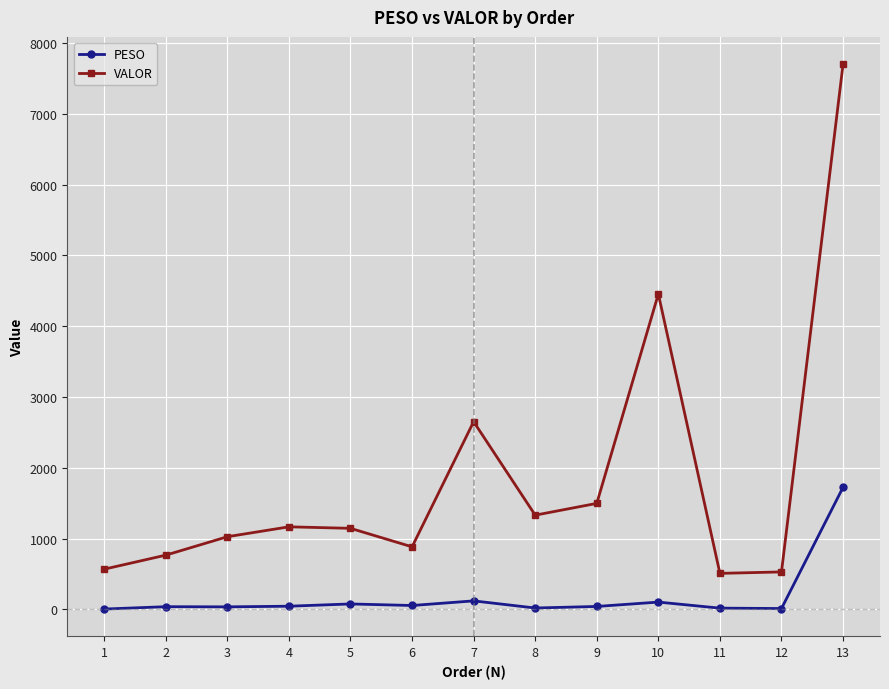

What is the smallest value displayed?

3.7